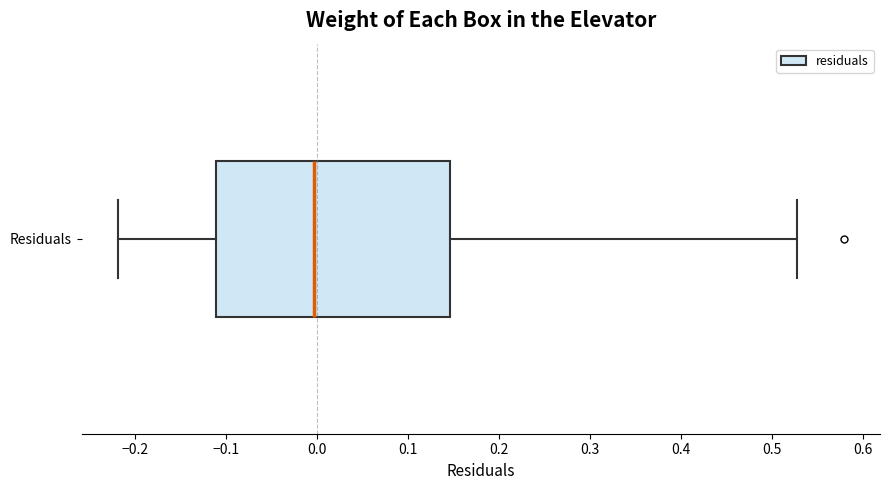

Read this box plot against the x-axis: the position of the median line, the range covered by the box, and the ends of both whiskers. The values are not printed on the chart, so give them approximately, as read against the axis.

median 0.00, box -0.11 to 0.15, whiskers -0.22 to 0.53